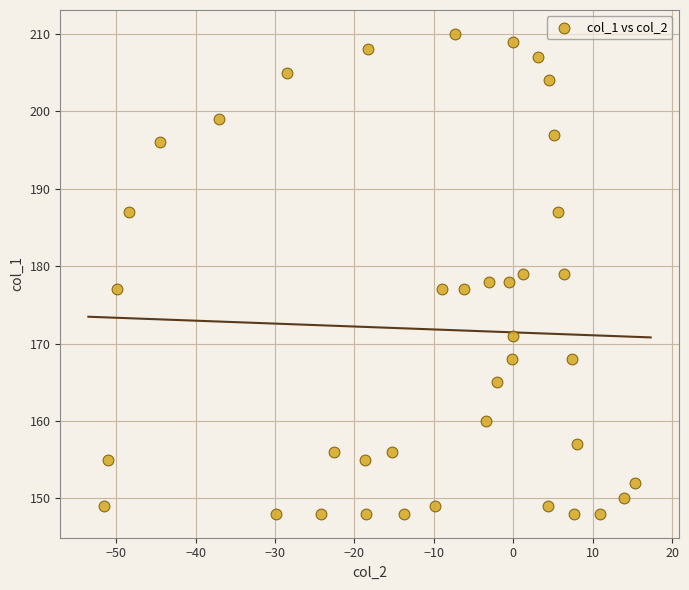

What is the range of Y values (max minus min)?

62